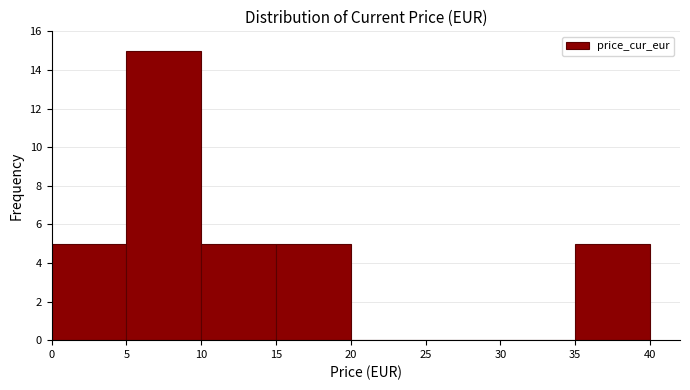

Which range on the x-axis has the tallest bar?

5 to 10